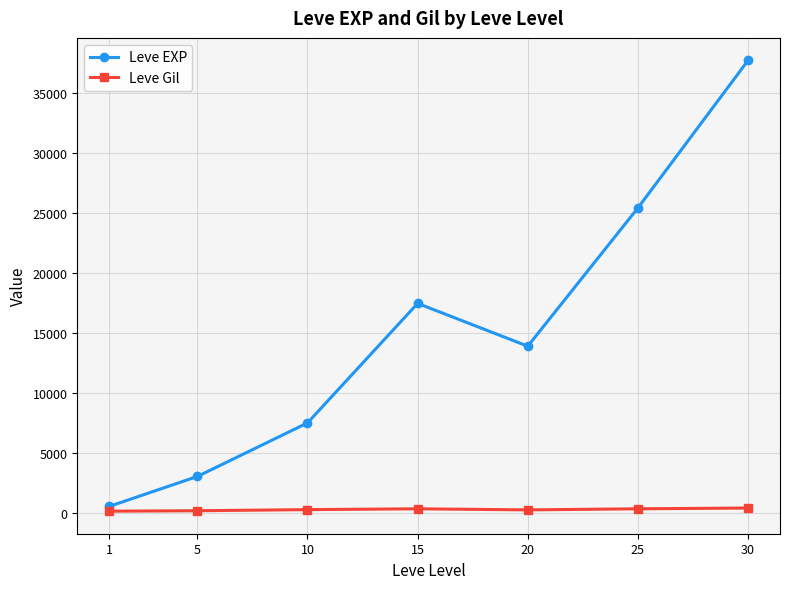

At which label does Leve EXP first exceed 13876?

15